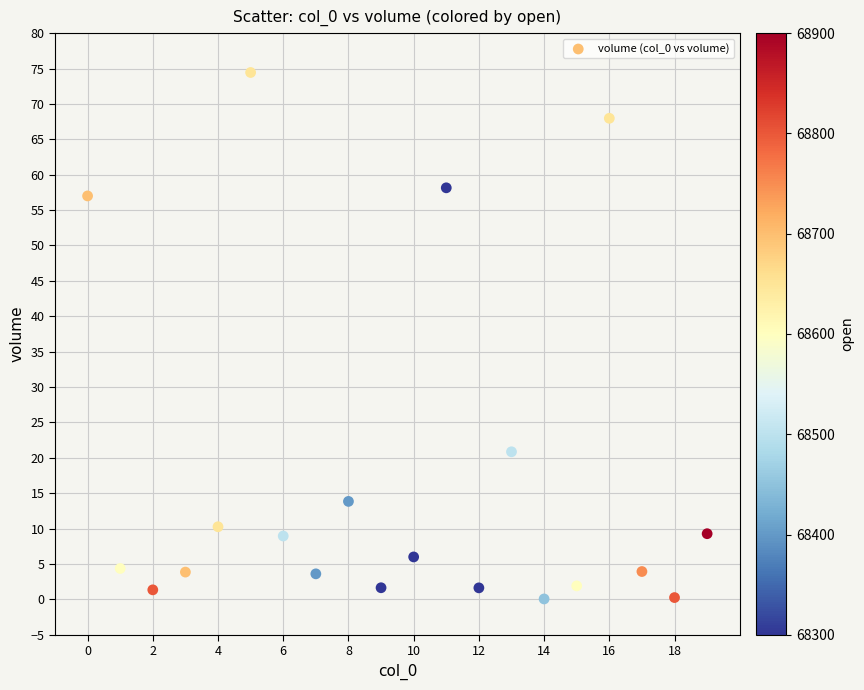

What Y value in the scatter plot is closest to 37?

20.9